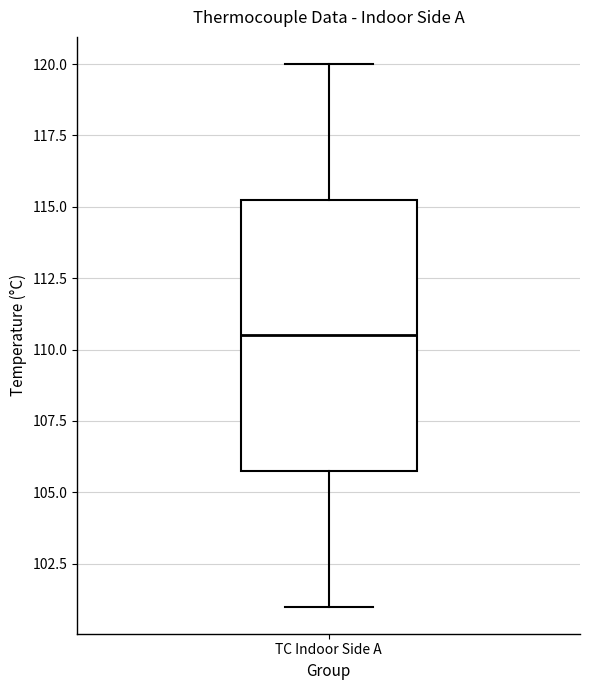

Where does the upper whisker of the box for TC Indoor Side A end on the y-axis? The values are not printed on the chart, so give them approximately, as read against the axis.

120.0